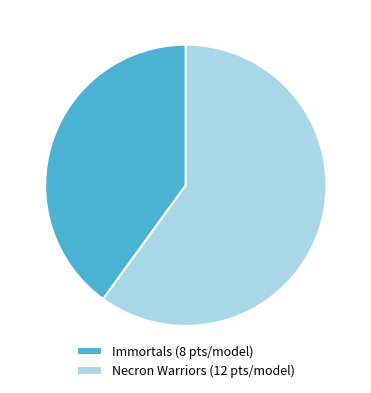

Count the number of slices in the pie.

2